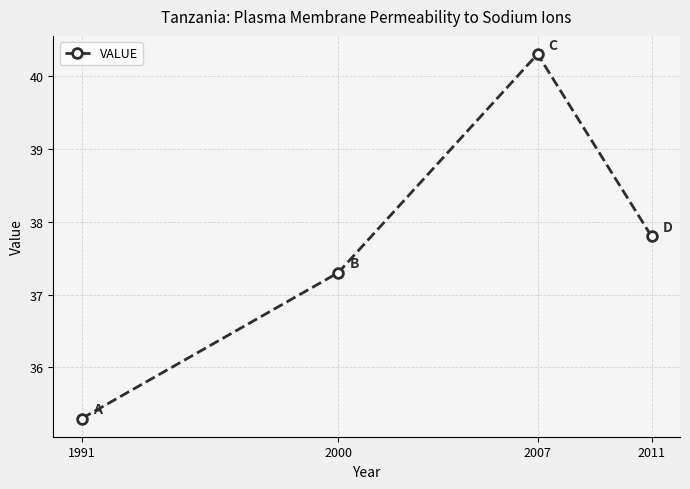

What is the ratio of the value at 2011 to the value at 2007?

0.9